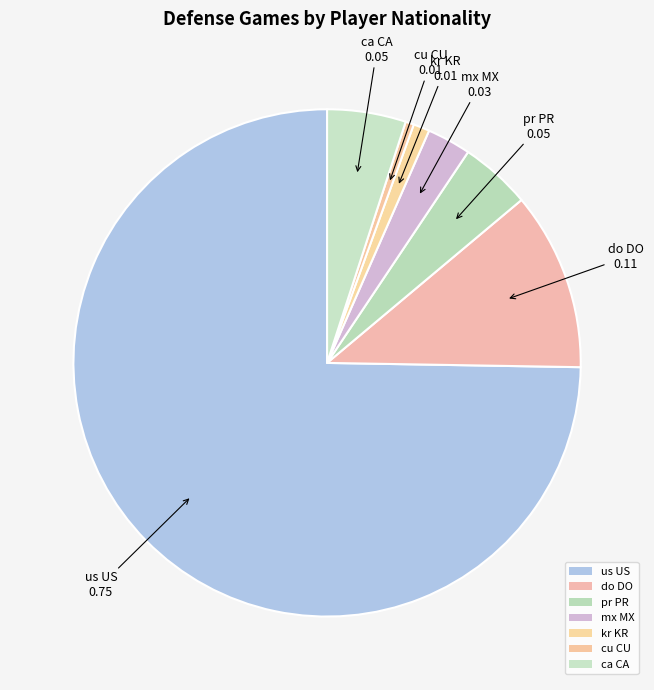

Between do DO and us US, which is larger?

us US